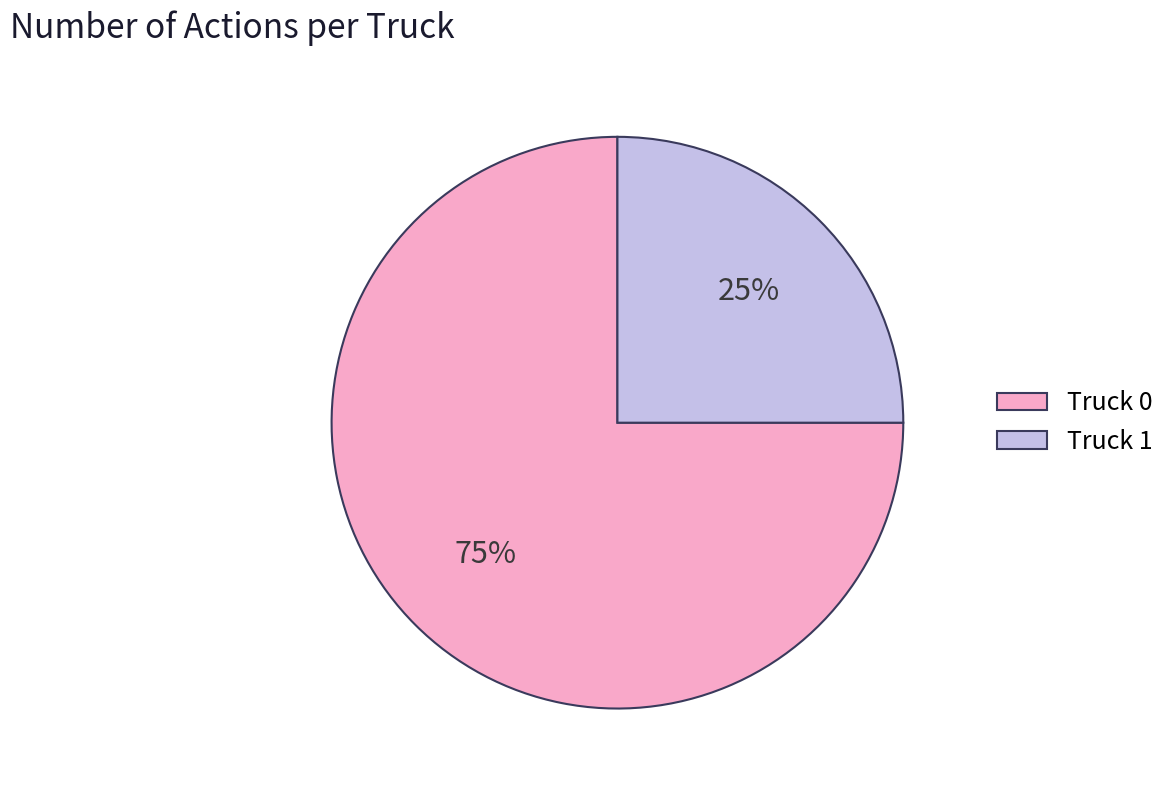

To the nearest percent, what is the average slice percentage?

50%